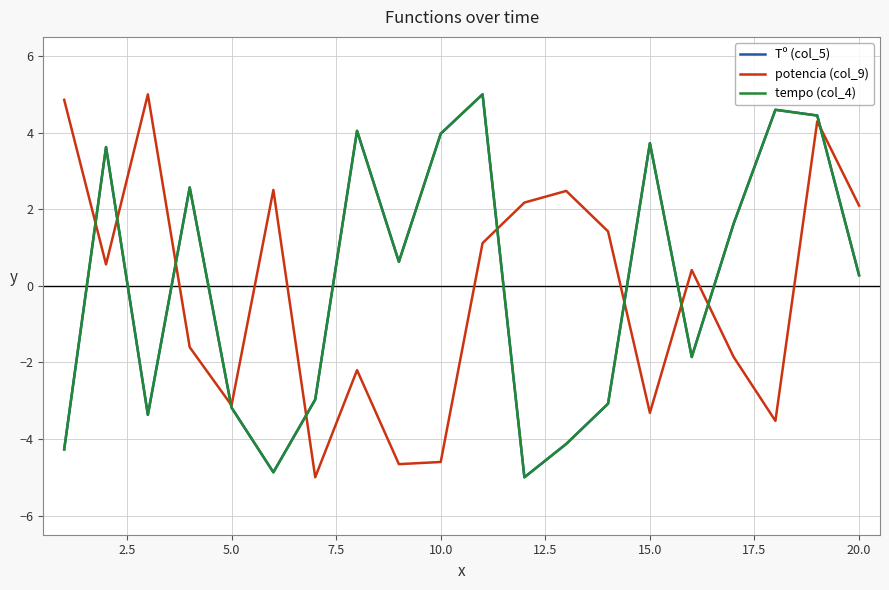

Is this an area chart (filled region under the line)?

No